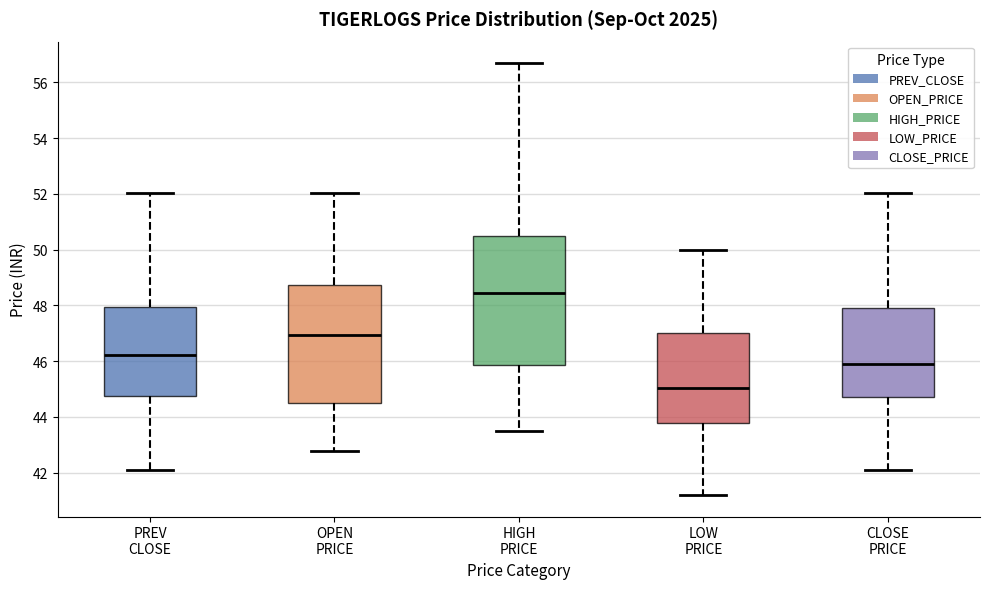

Reading left to right, read every box against the y-axis: the position of its median line, the range the box covers, and the ends of its whiskers. The values are not printed on the chart, so give them approximately, as read against the axis.

PREV CLOSE: median 46.2, box 44.8 to 48.0, whiskers 42.2 to 52.0
OPEN PRICE: median 47.0, box 44.6 to 48.8, whiskers 42.8 to 52.0
HIGH PRICE: median 48.4, box 45.8 to 50.6, whiskers 43.4 to 56.6
LOW PRICE: median 45.0, box 43.8 to 47.0, whiskers 41.2 to 50.0
CLOSE PRICE: median 45.8, box 44.8 to 48.0, whiskers 42.2 to 52.0